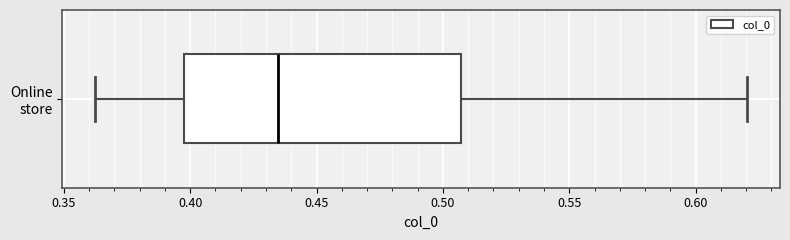

Read this box plot against the x-axis: the position of the median line, the range covered by the box, and the ends of both whiskers. The values are not printed on the chart, so give them approximately, as read against the axis.

median 0.435, box 0.395 to 0.505, whiskers 0.360 to 0.620